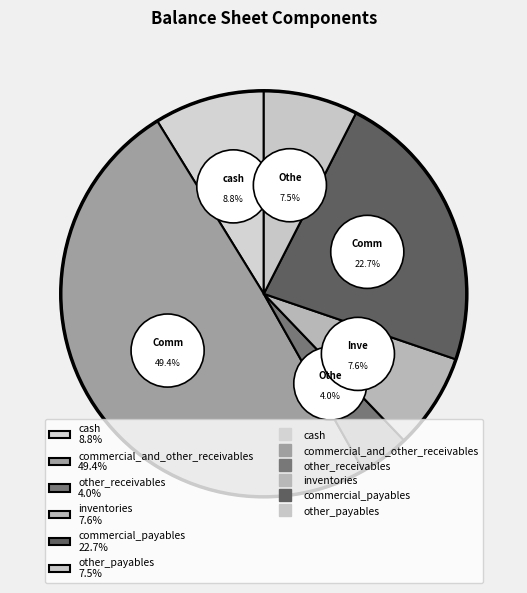

Does commercial_and_other_receivables represent more than half of the total?

No